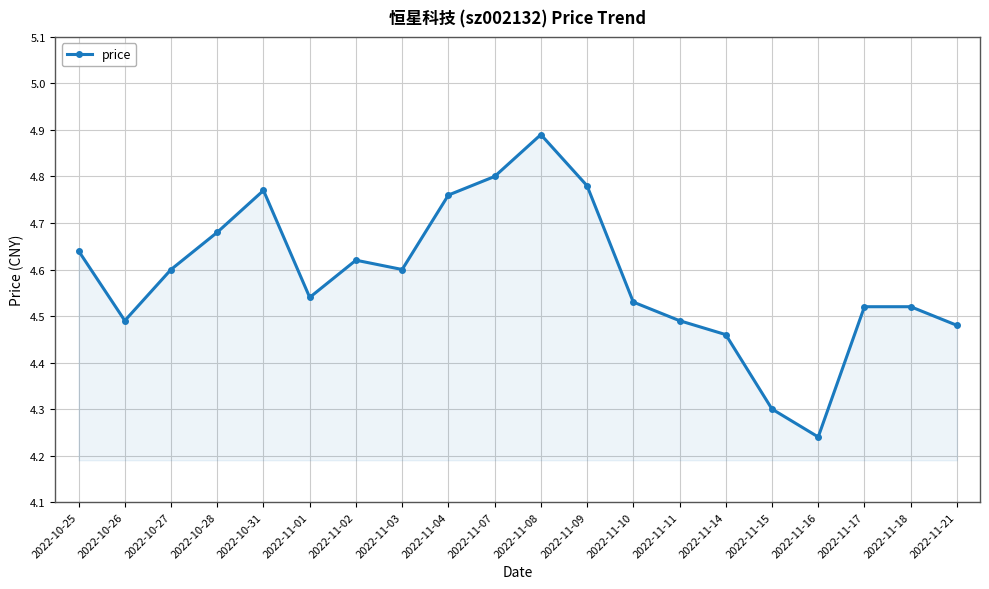

Which category has the highest value across all series?

2022-11-08